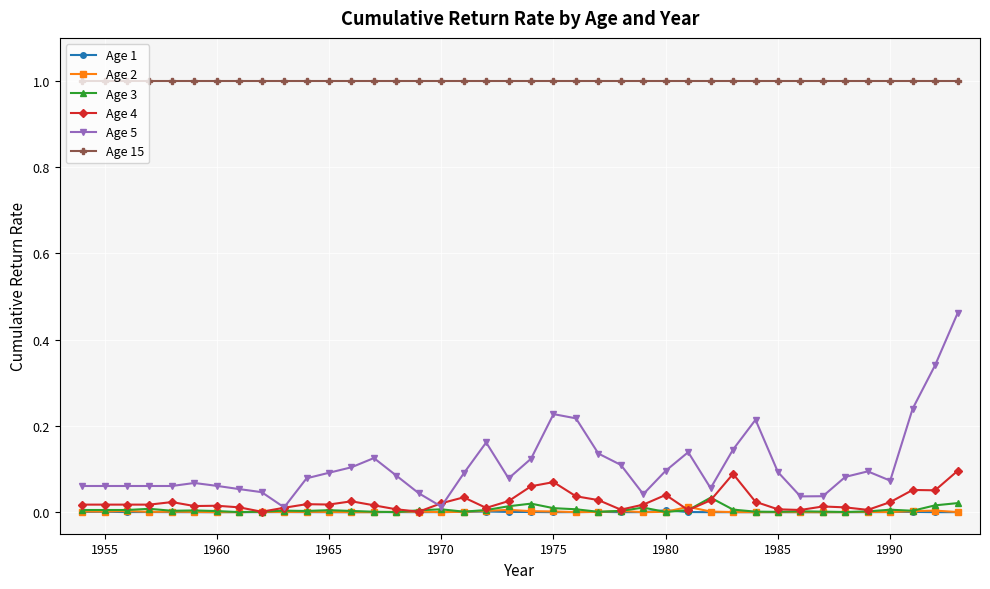

True or false: Age 4 has more than 1 interior local peaks.

True